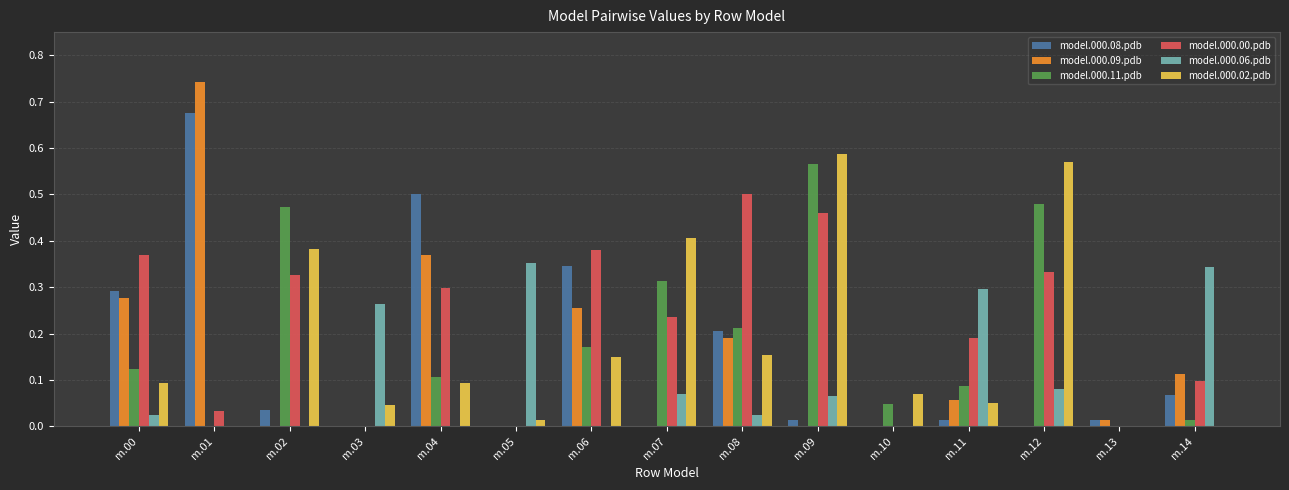

What is the sum of all model.000.00.pdb values?

3.2